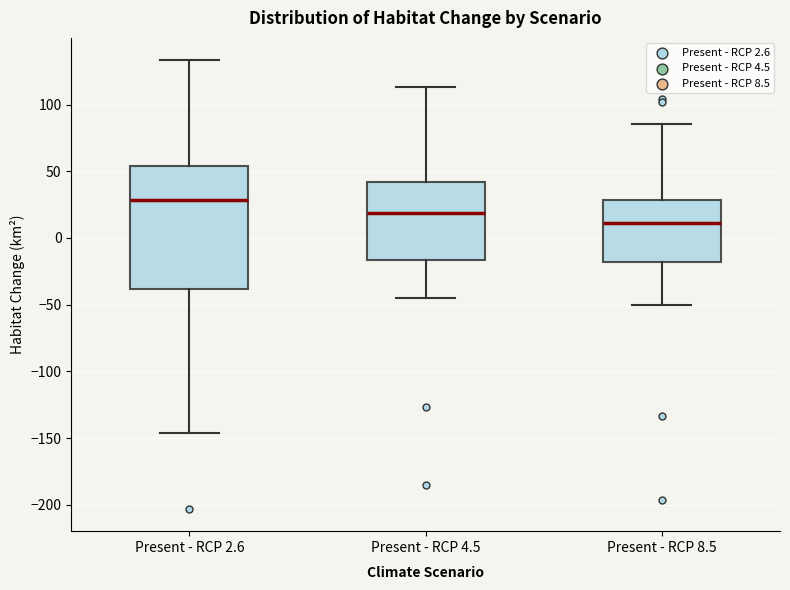

Which box's median line is the highest?

Present - RCP 2.6